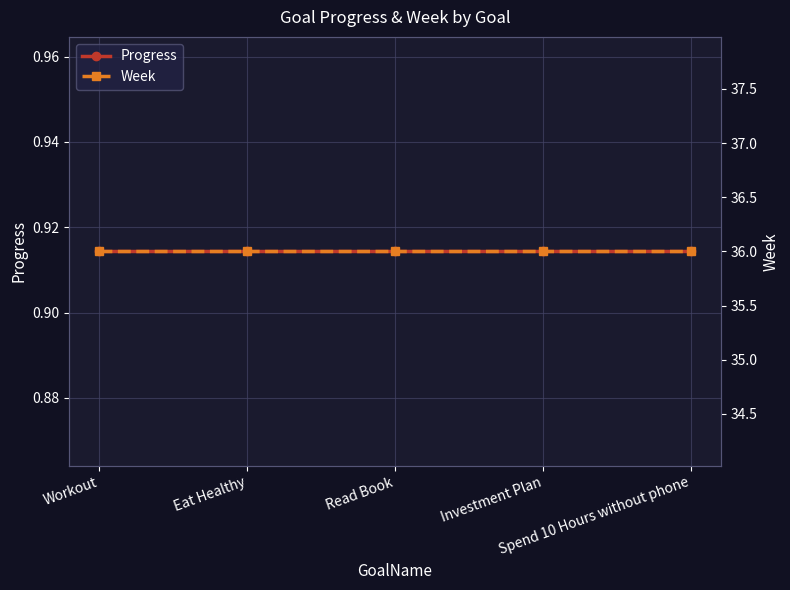

List the series in order of their overall mean, highest first.

Week, Progress